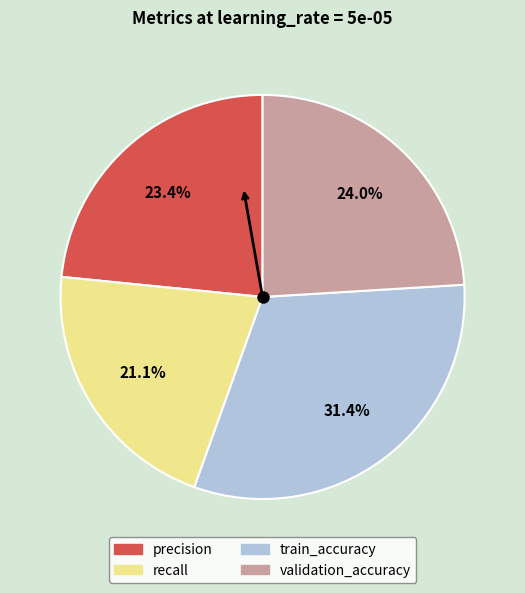

Count the number of slices in the pie.

4